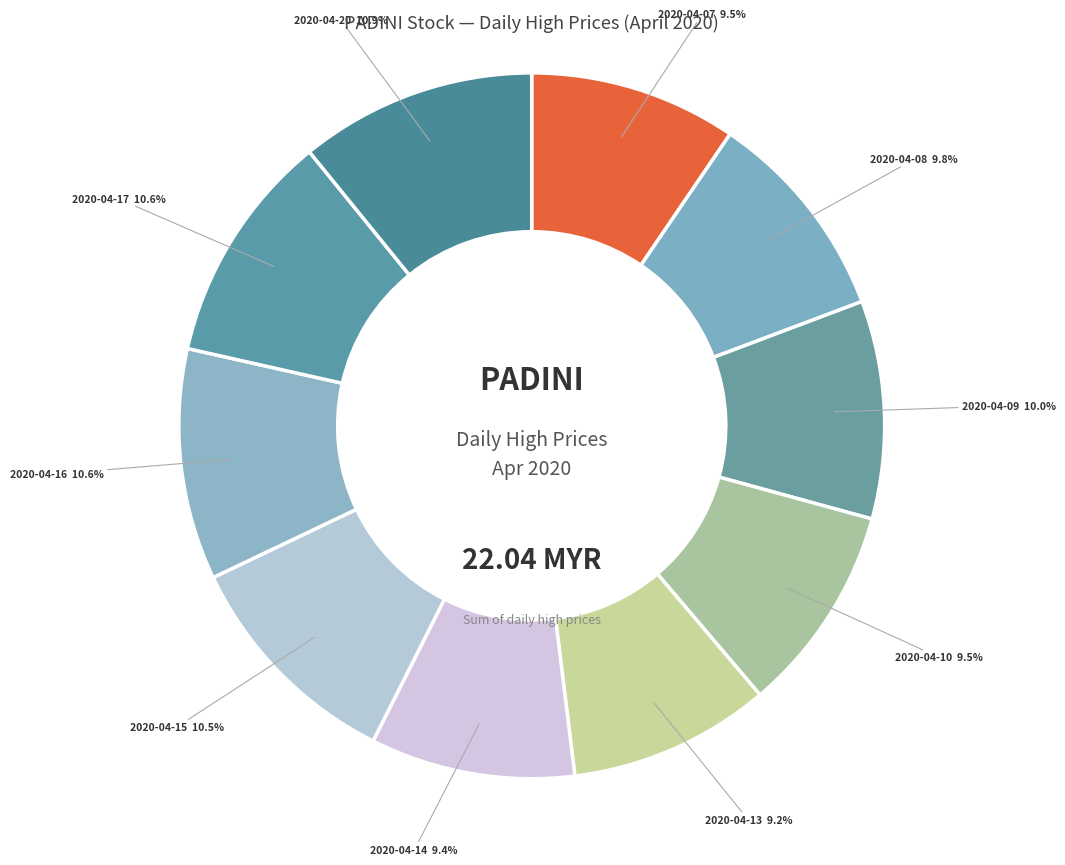

True or false: 2020-04-10 accounts for 2% of the total.

False